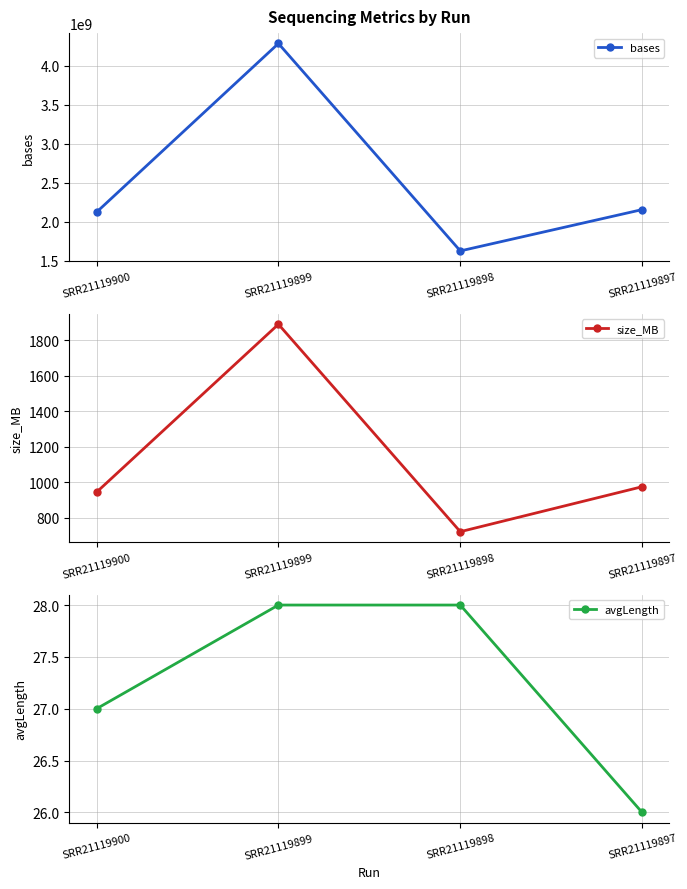

What is the value of the size_MB point at the 1st from the left?

943